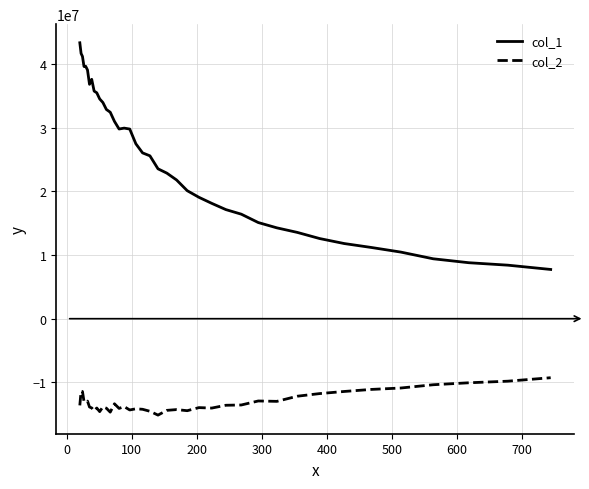

Rank the series by their average value, from highest to lowest.

col_1, col_2